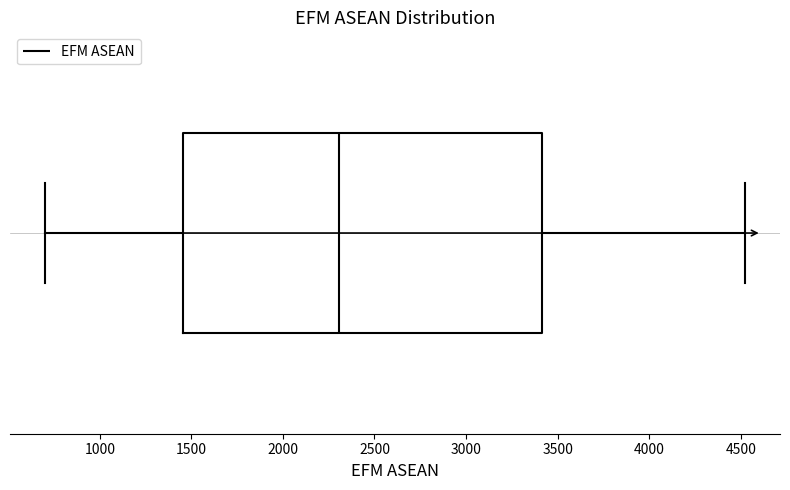

Read this box plot against the x-axis: the position of the median line, the range covered by the box, and the ends of both whiskers. The values are not printed on the chart, so give them approximately, as read against the axis.

median 2300, box 1450 to 3400, whiskers 700 to 4500